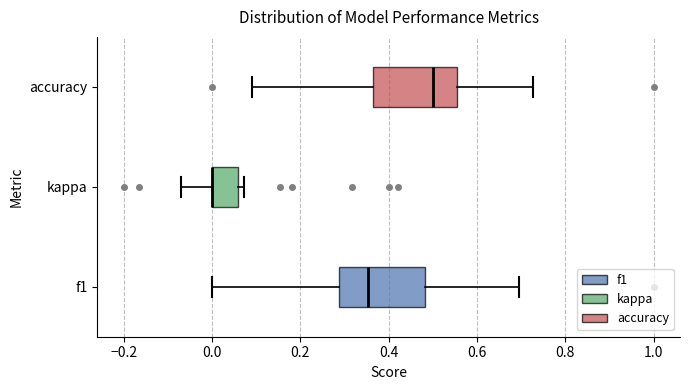

Reading bottom to top, read every box against the x-axis: the position of its median line, the range the box covers, and the ends of its whiskers. The values are not printed on the chart, so give them approximately, as read against the axis.

f1: median 0.36, box 0.28 to 0.48, whiskers 0.00 to 0.70
kappa: median 0.00 (drawn on the box's left edge), box 0.00 to 0.06, whiskers -0.08 to 0.08
accuracy: median 0.50, box 0.36 to 0.56, whiskers 0.10 to 0.72